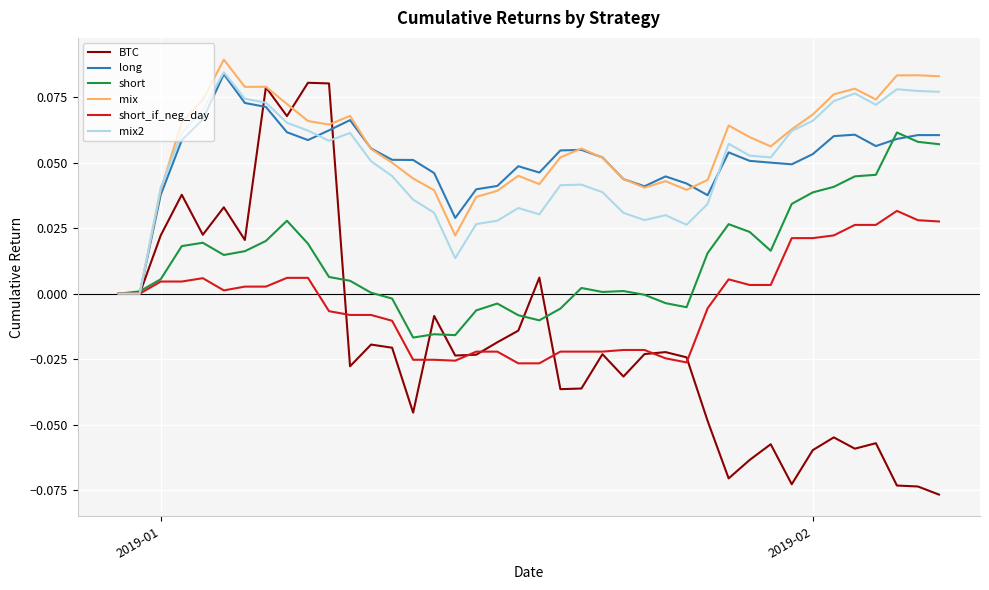

Does the chart have visible grid lines?

Yes